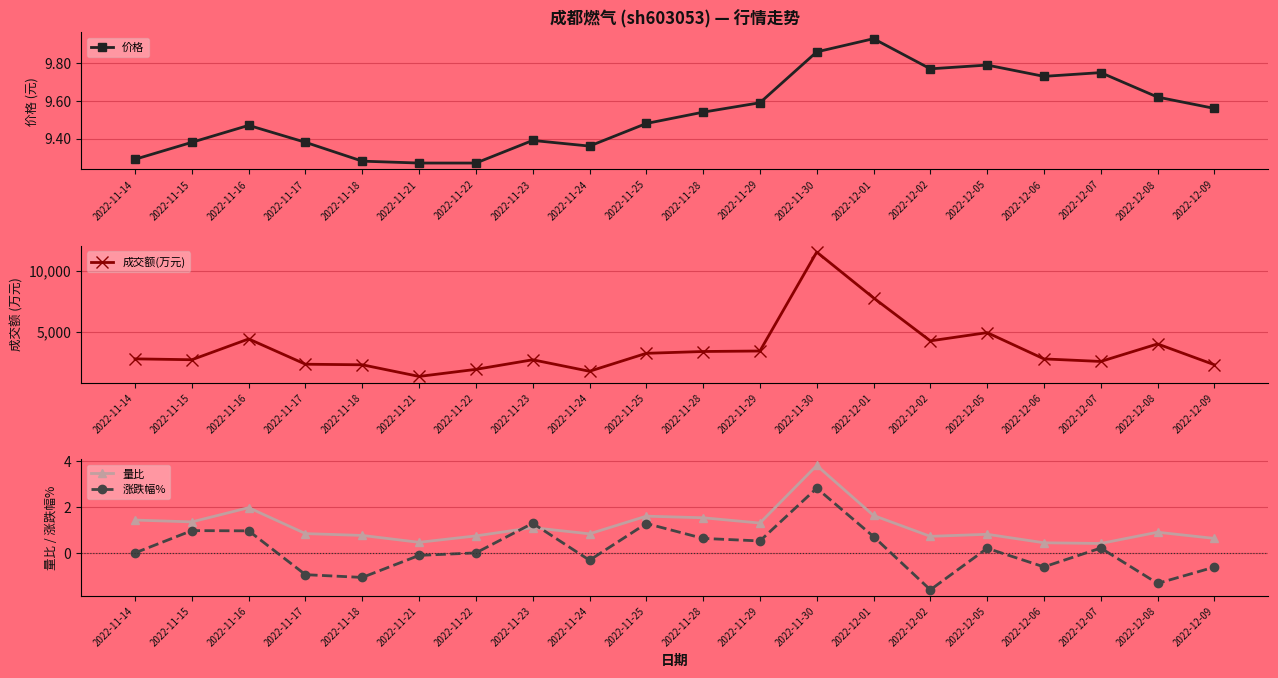

What value does the 量比 series have at 2022-11-16?

2.0